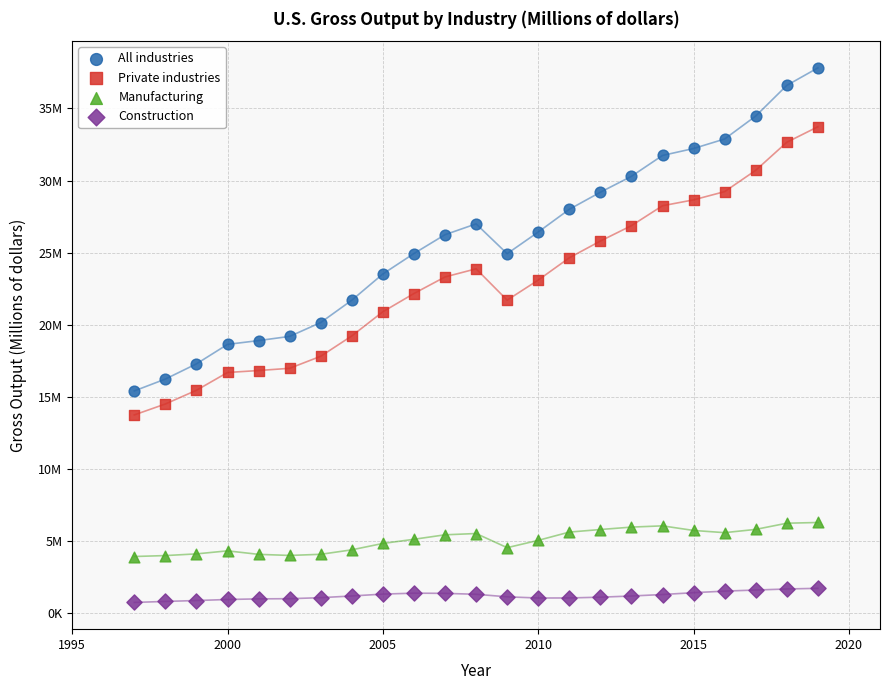

What are all the series names shown in the legend?

All industries, Private industries, Manufacturing, Construction